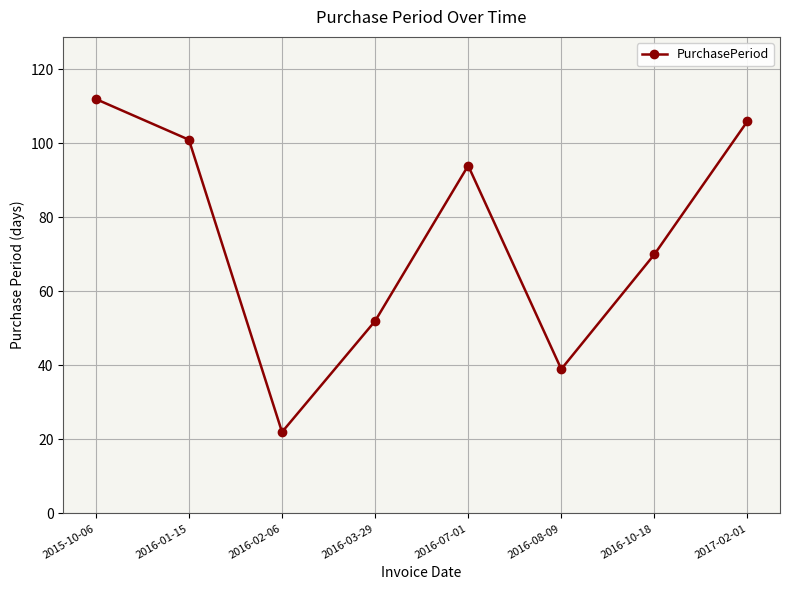

At which category does the chart reach its minimum across all series?

2016-02-06